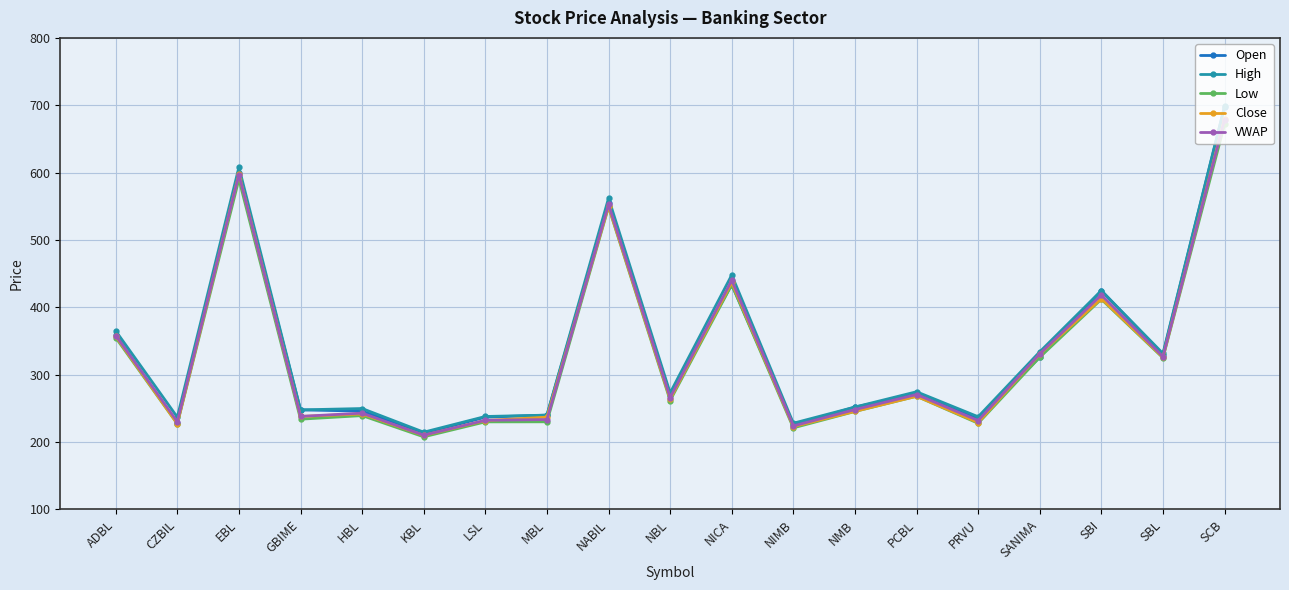

Count the number of data series in this chart.

5